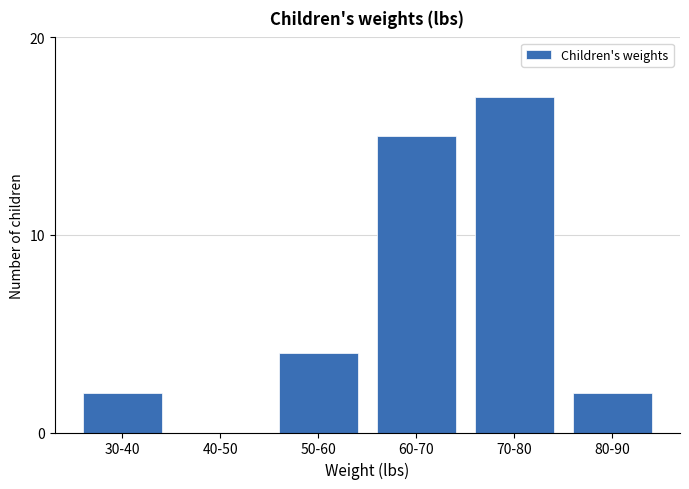

Reading right to left, transcribe all the data shown in this chart.

80-90=2	70-80=17	60-70=15	50-60=4	40-50=0	30-40=2